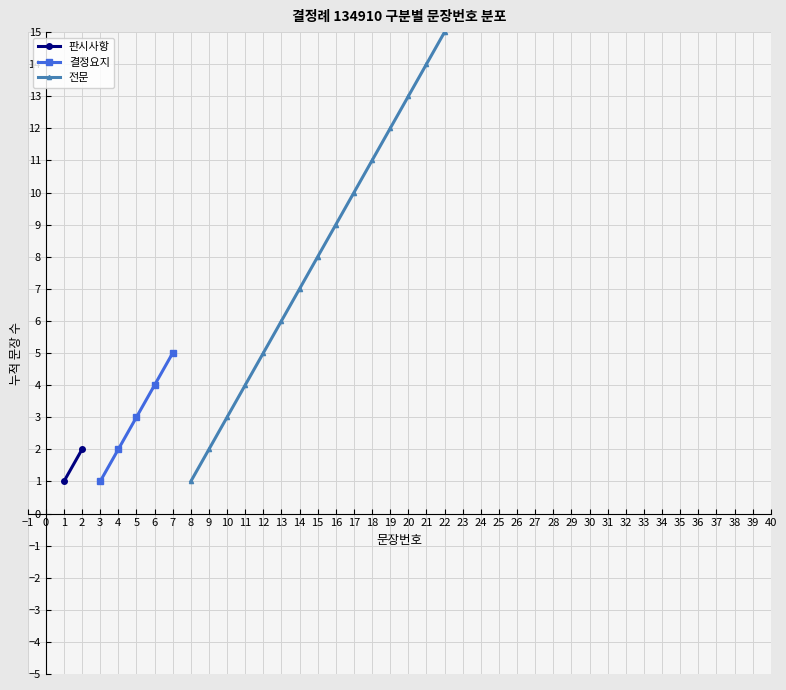

True or false: 결정요지 has more than 1 interior local peaks.

False